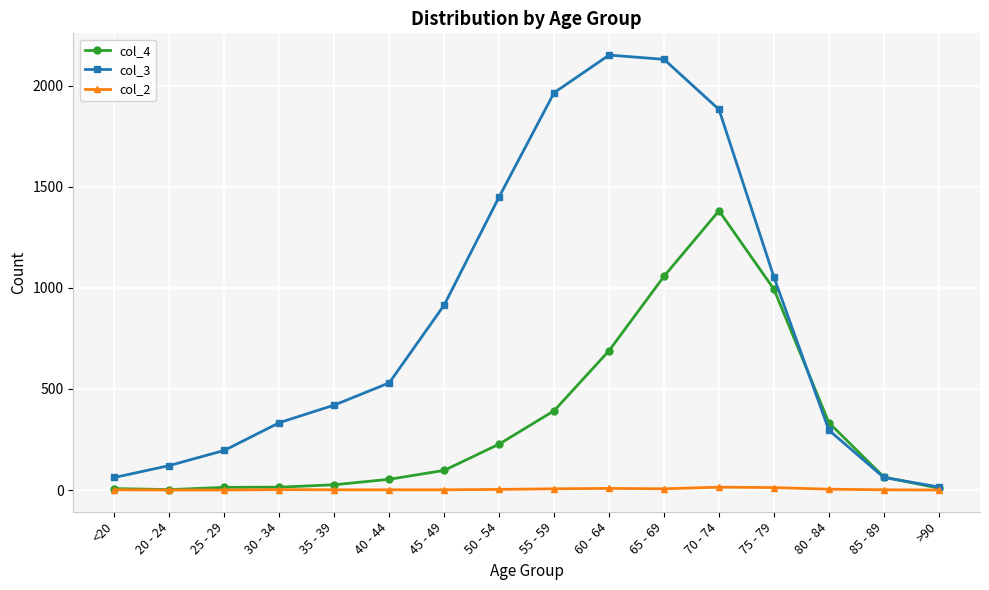

Count the number of categories in the chart.

16